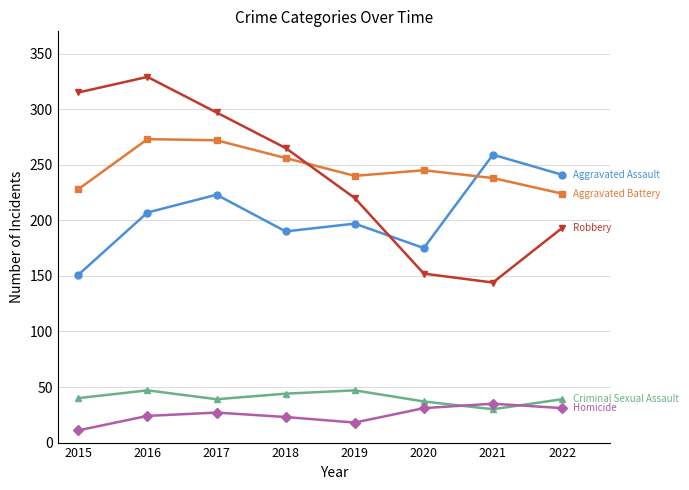

What is the difference between the highest and lowest values at 2022?

210